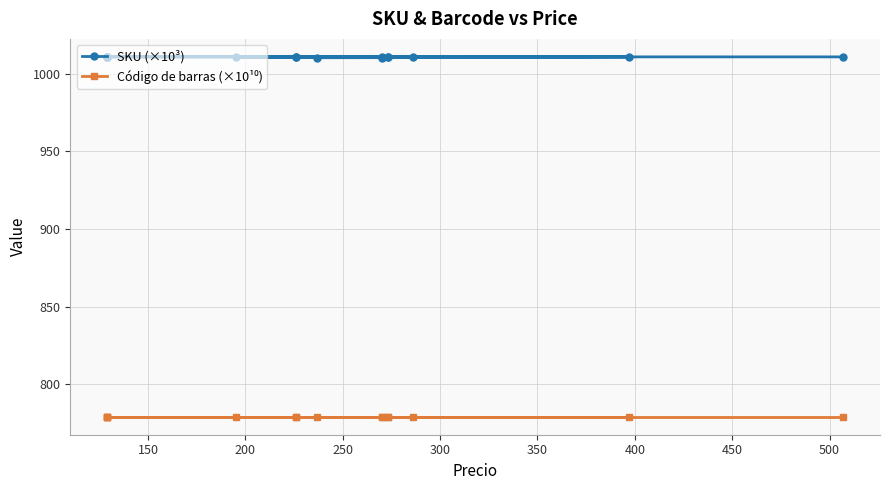

The SKU (×10³) series shows 1010.7 at 350. True or false?

True